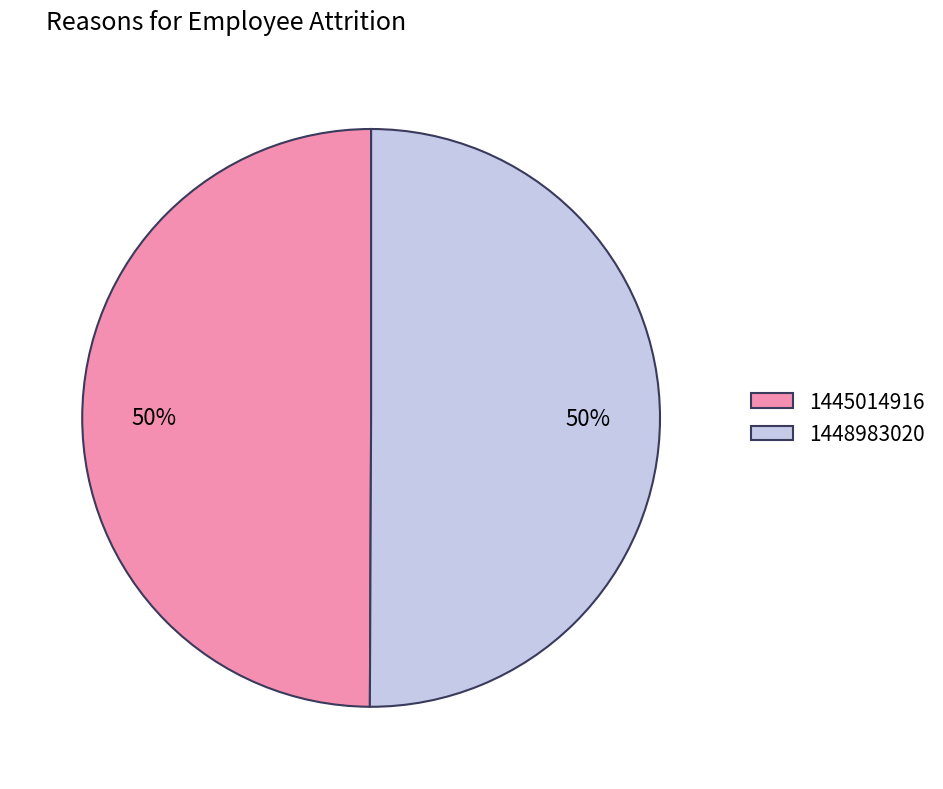

Do 1448983020 and 1445014916 together represent more than half of the pie?

Yes